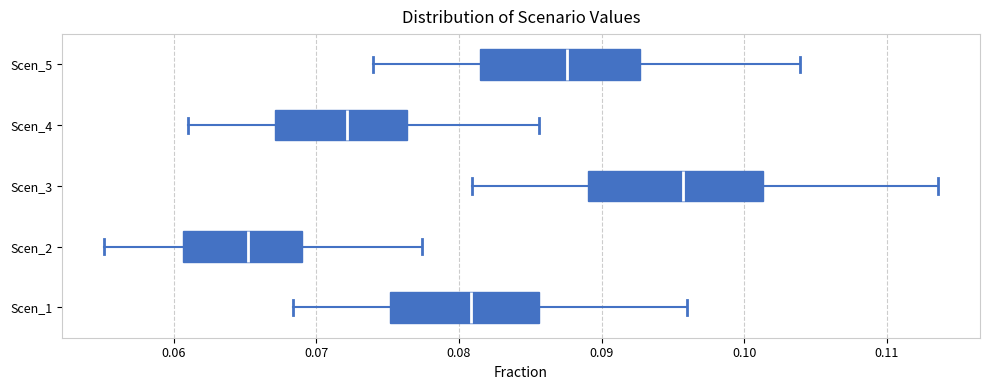

Reading bottom to top, read every box against the x-axis: the position of its median line, the range the box covers, and the ends of its whiskers. The values are not printed on the chart, so give them approximately, as read against the axis.

Scen_1: median 0.081, box 0.075 to 0.086, whiskers 0.068 to 0.096
Scen_2: median 0.065, box 0.061 to 0.069, whiskers 0.055 to 0.077
Scen_3: median 0.096, box 0.089 to 0.101, whiskers 0.081 to 0.114
Scen_4: median 0.072, box 0.067 to 0.076, whiskers 0.061 to 0.086
Scen_5: median 0.088, box 0.081 to 0.093, whiskers 0.074 to 0.104